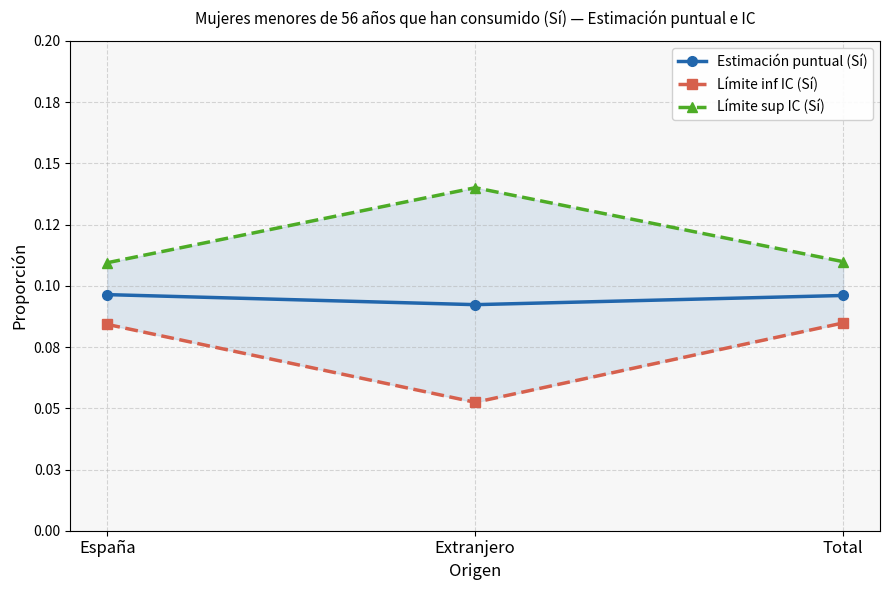

Which has a higher value, España or Extranjero?

España